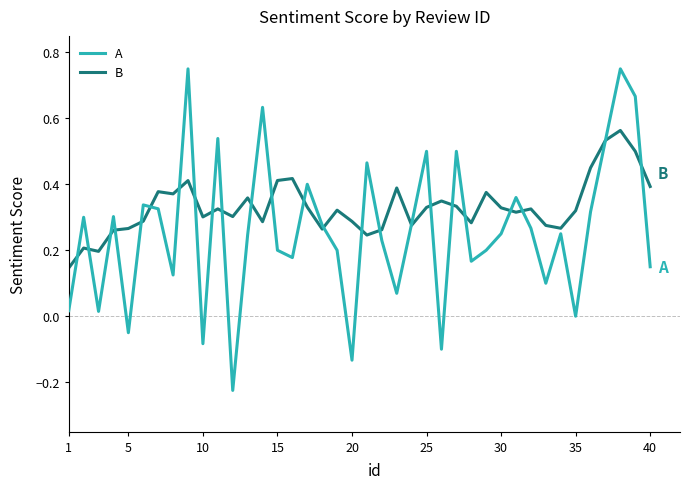

Which series has the largest total across all categories?

B